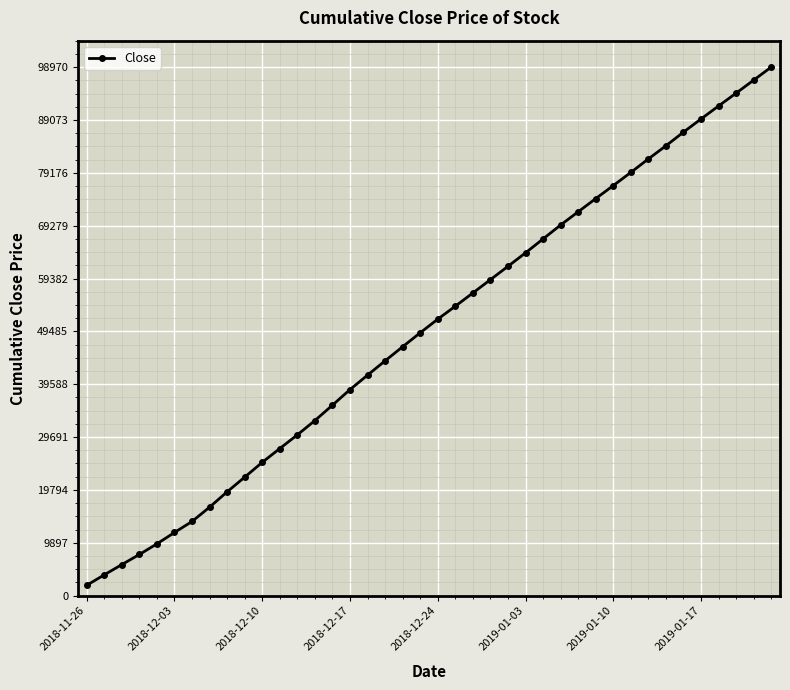

What is the maximum value shown in the chart?

98975